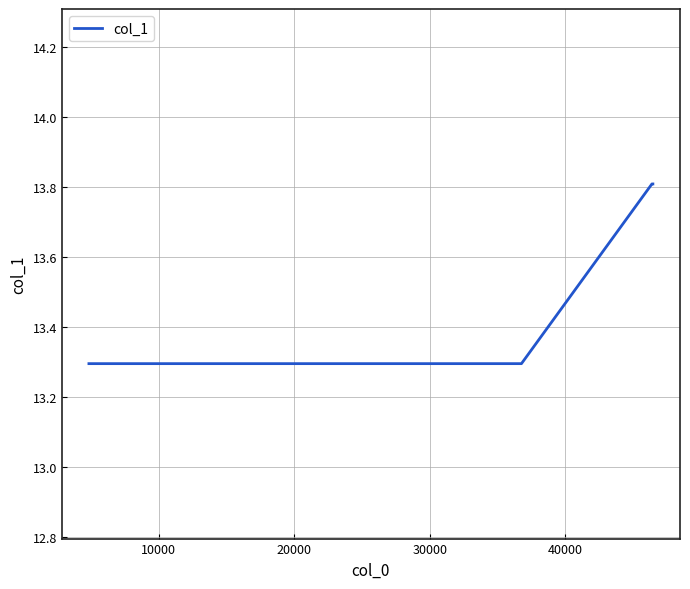

True or false: there are more than 2 points higher than both neighbors.

False